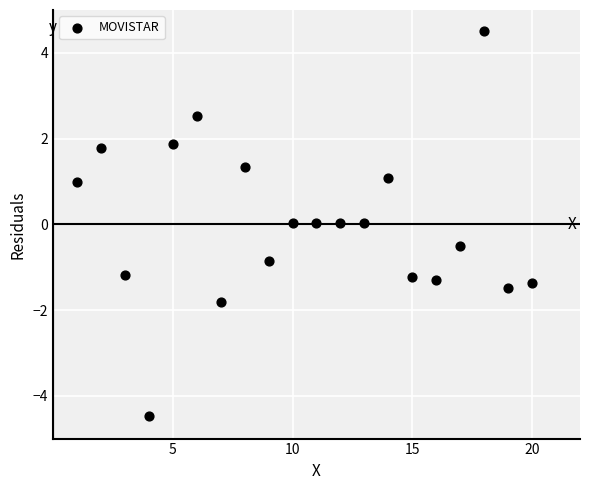

What is the range of Y values (max minus min)?

9.0